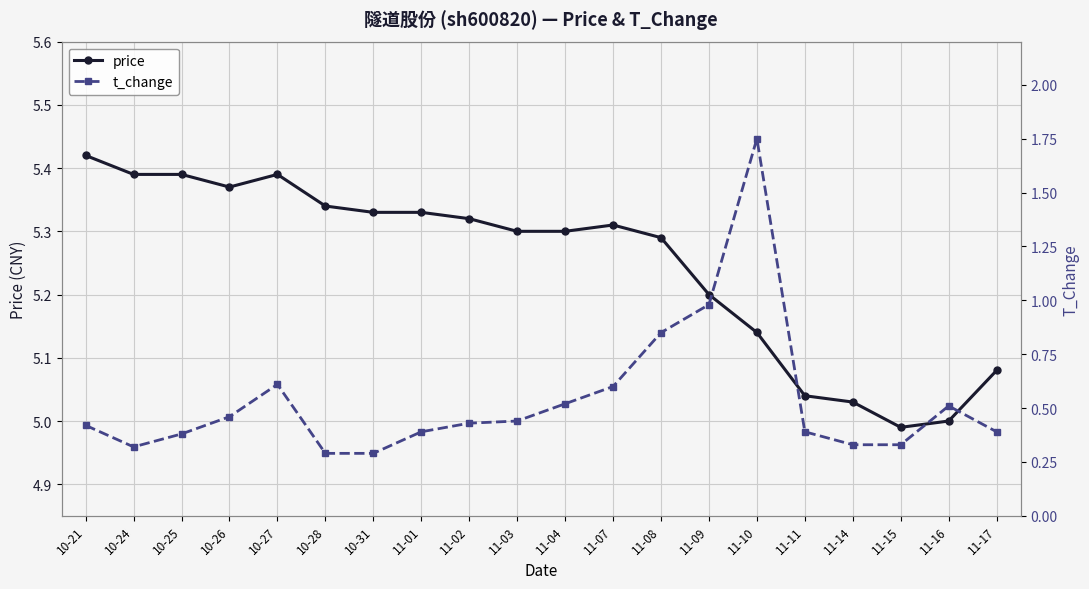

What is the spread (max minus min) of values at 11-07?

4.7